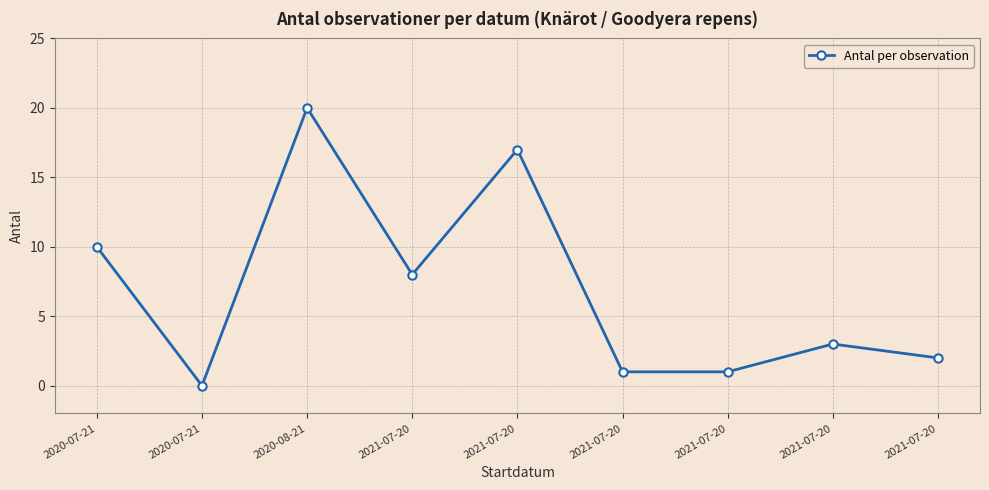

What is the value of the 8th point from the left?

8